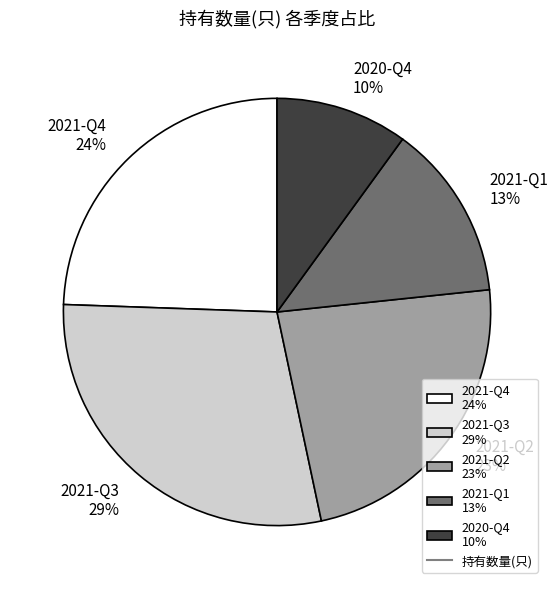

Which category has the smallest portion of the pie?

2020-Q4